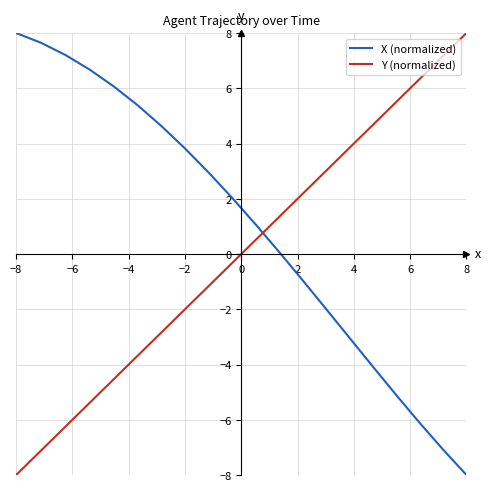

At which label does X (normalized) reach its peak?

−8